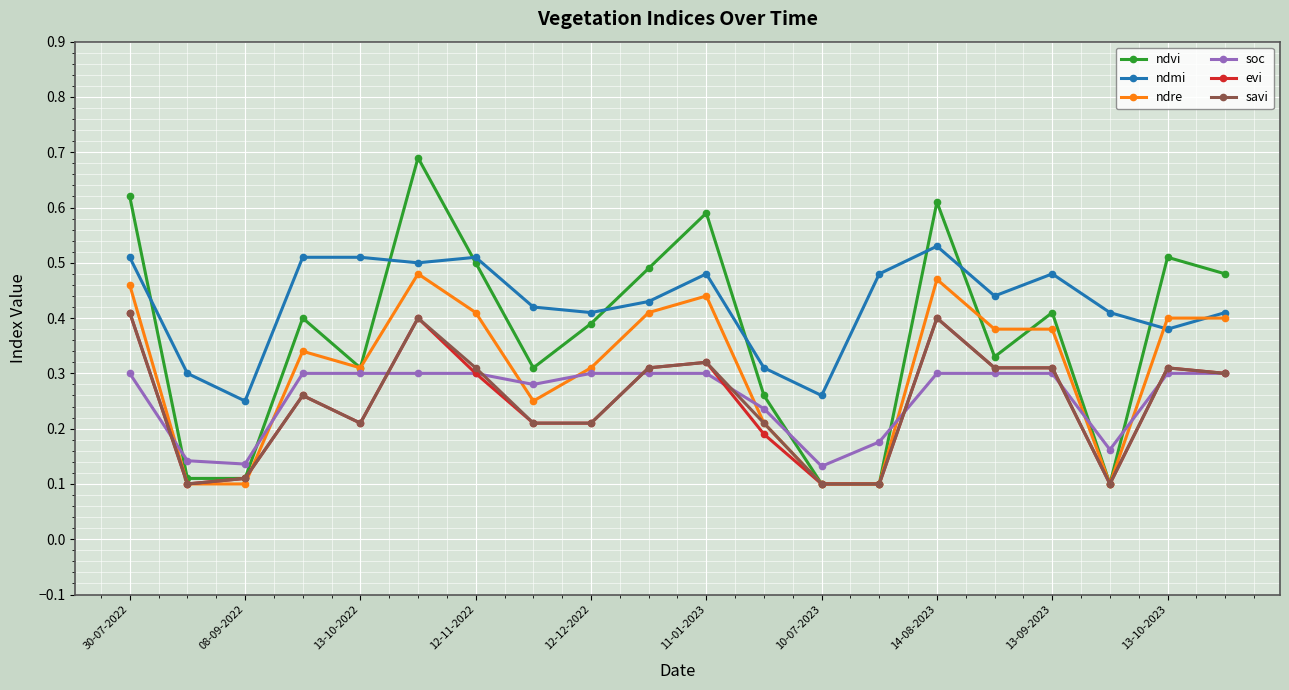

In ndvi, how many points are higher than both neighbors (excluding endpoints)?

6